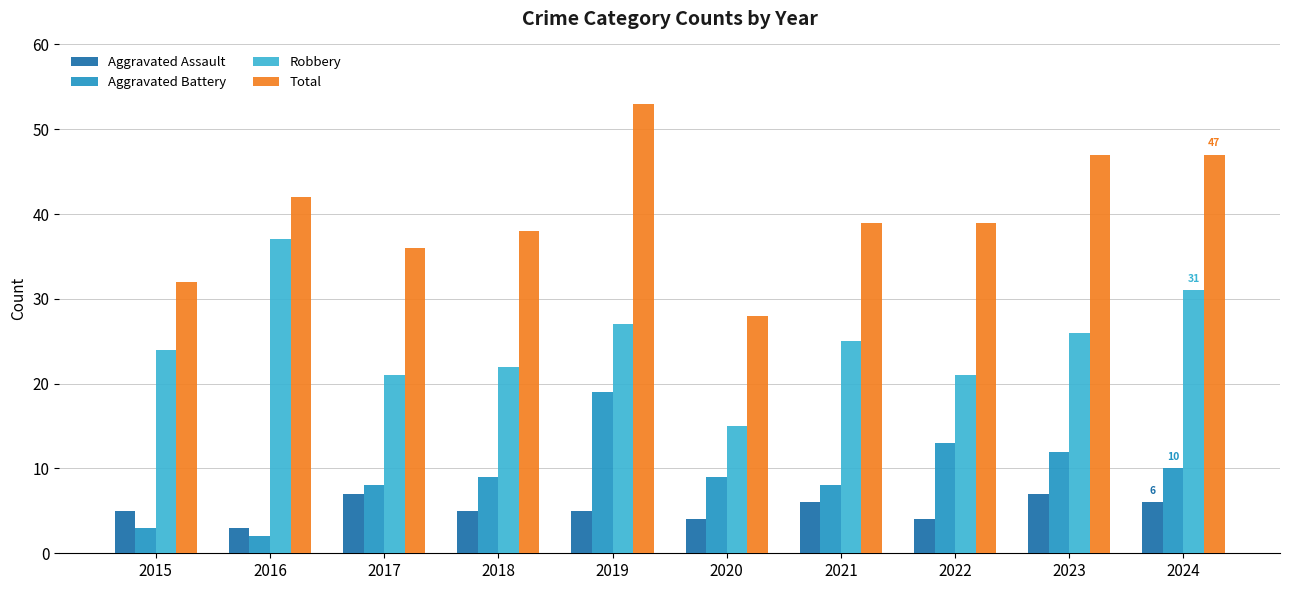

What is the value of the Total bar at the 7th from the left?

39